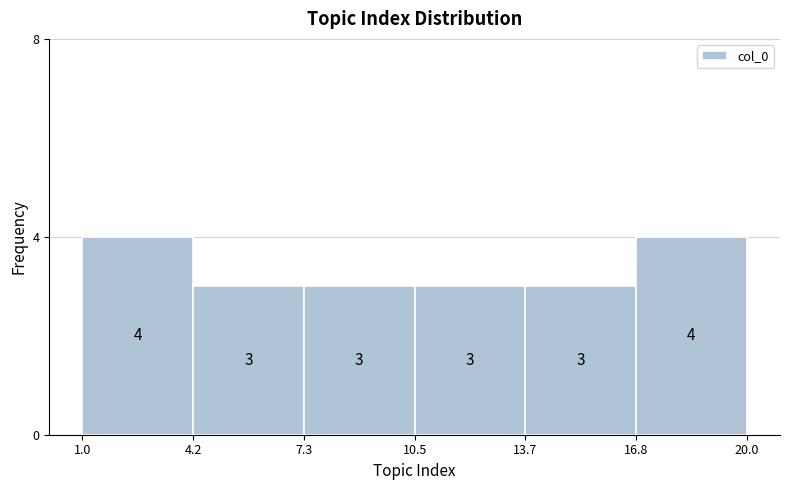

Reading left to right, list every bar in this chart as the range it spans on the x-axis followed by its height.

1.0 to 4.2: 4
4.2 to 7.3: 3
7.3 to 10.5: 3
10.5 to 13.7: 3
13.7 to 16.8: 3
16.8 to 20.0: 4